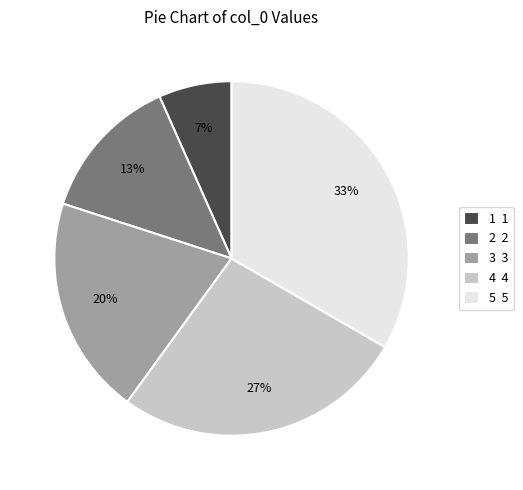

Does 4 account for over 50% of the chart?

No